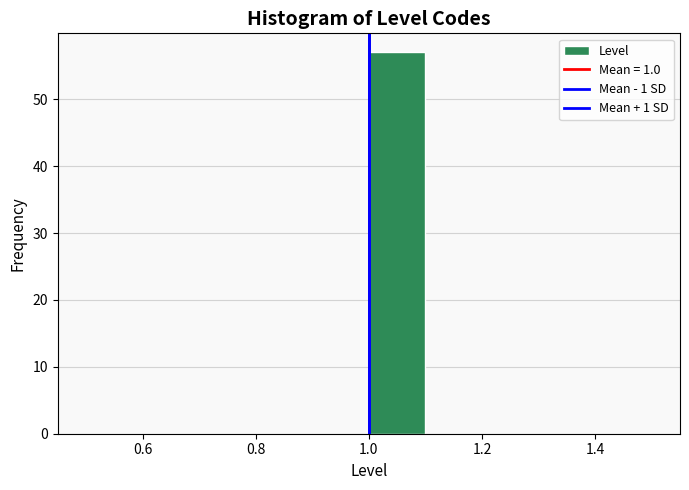

Reading left to right, list every bar in this chart as the range it spans on the x-axis followed by its height. The values are not printed on the chart, so give them approximately, as read against the axis.

0.5 to 0.6: 0
0.6 to 0.7: 0
0.7 to 0.8: 0
0.8 to 0.9: 0
0.9 to 1.0: 0
1.0 to 1.1: 57
1.1 to 1.2: 0
1.2 to 1.3: 0
1.3 to 1.4: 0
1.4 to 1.5: 0